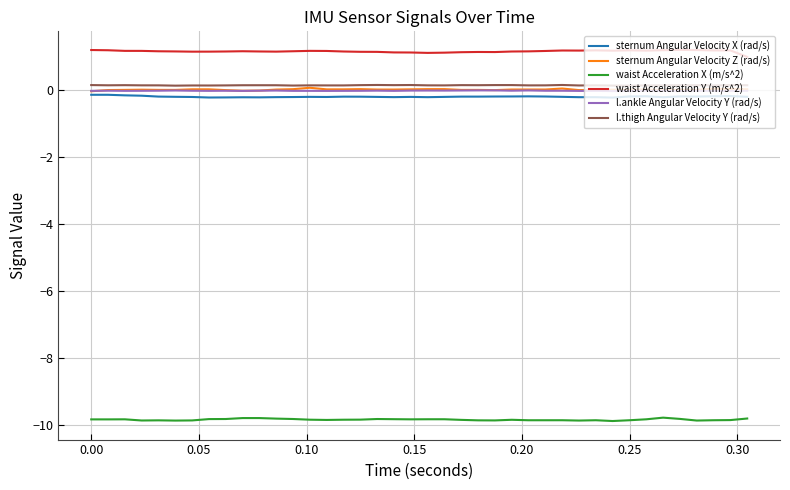

At how many categories does at least one series exceed -5?

40